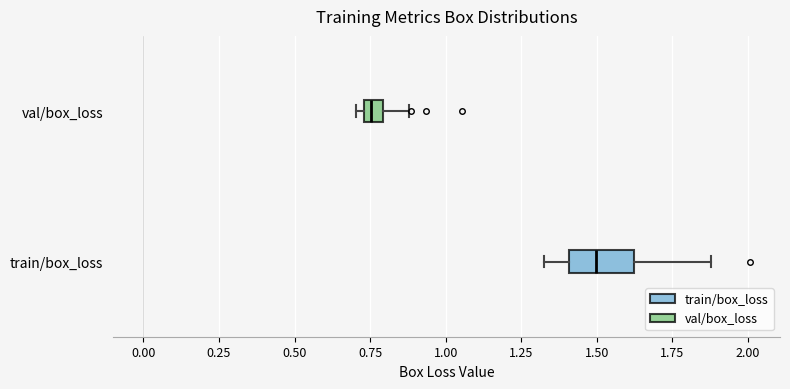

Where is the right edge of the box for val/box_loss on the x-axis? The values are not printed on the chart, so give them approximately, as read against the axis.

0.80